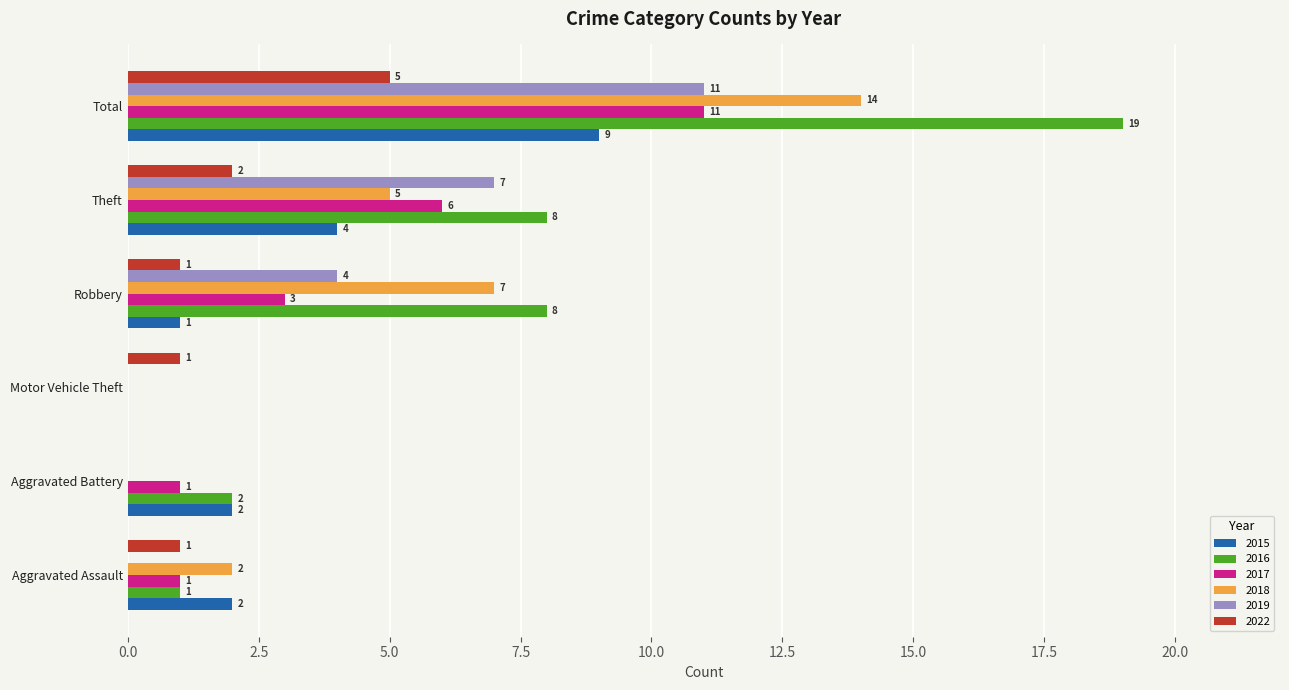

The 2018 series shows 2 at Aggravated Assault. True or false?

True